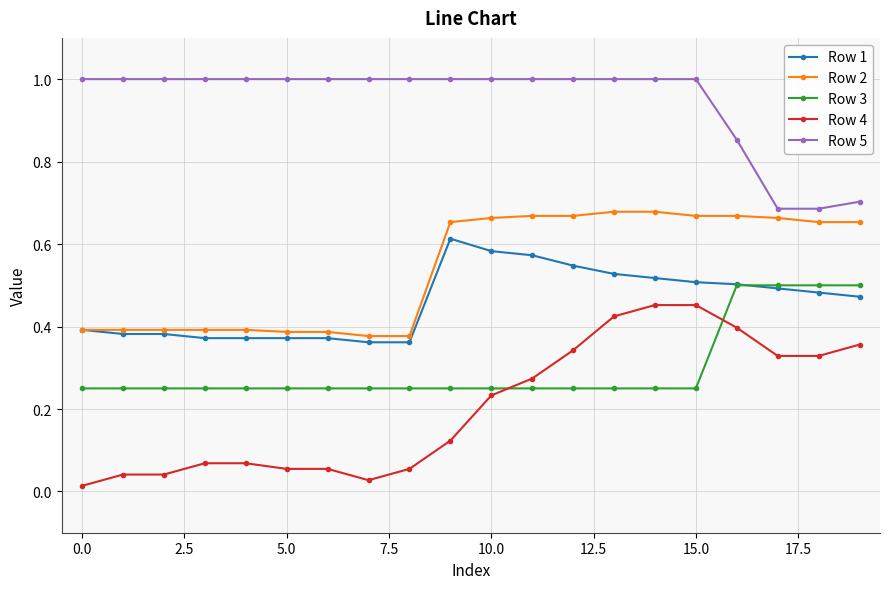

At how many categories does at least one series exceed 0?

20